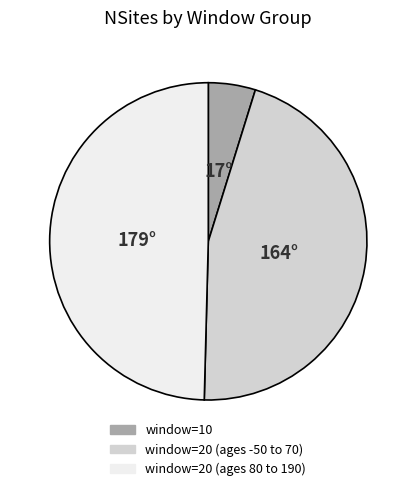

Is there a majority slice in this chart?

No